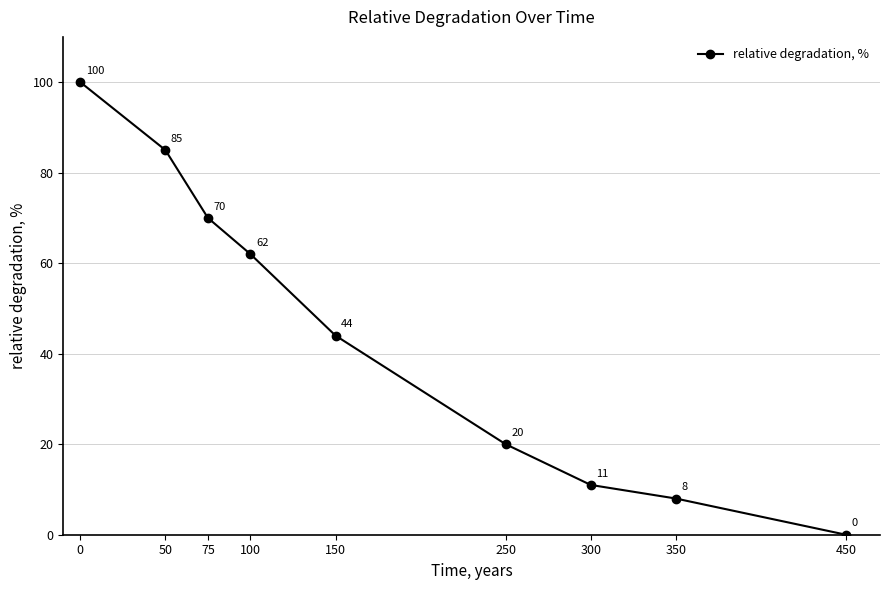

Rank the categories by value from highest to lowest.

0, 50, 75, 100, 150, 250, 300, 350, 450